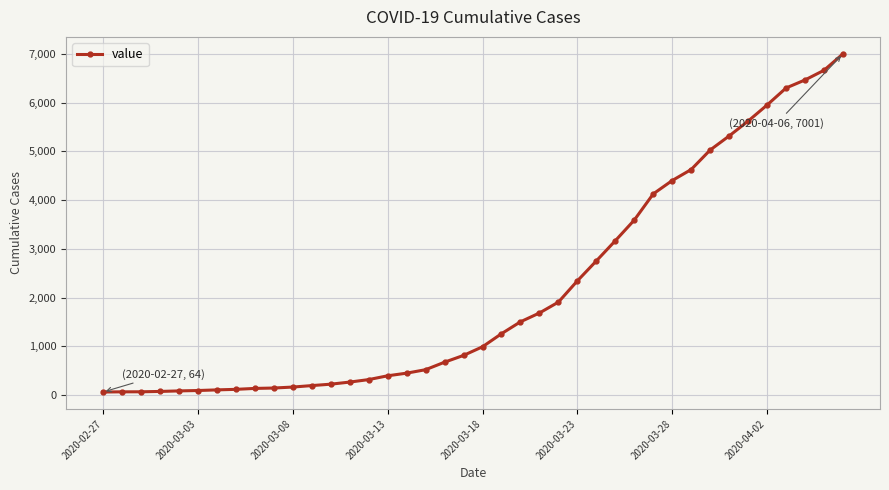

What is the maximum value shown in the chart?

7001